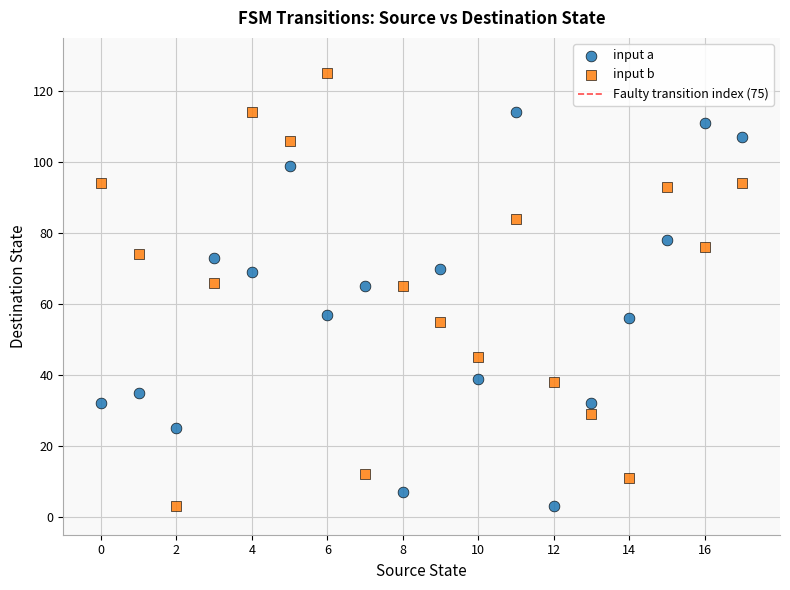

Across all data points, what is the range of Y values (max minus min)?

122